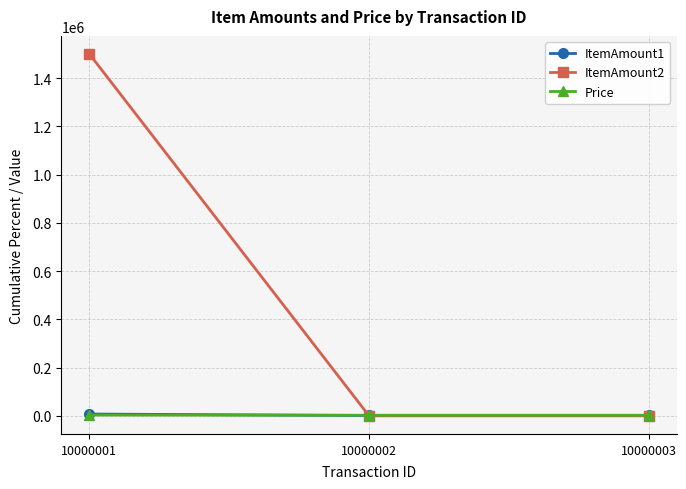

What is the maximum value shown in the chart?

1500000